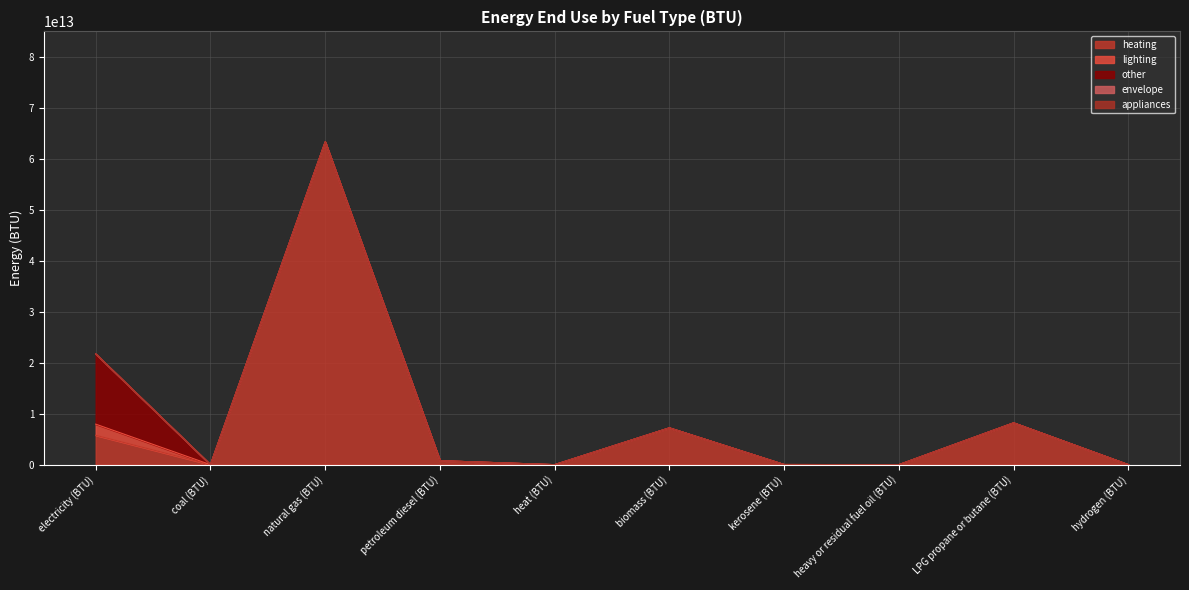

List the labels in order of lighting value, smallest first.

coal (BTU), natural gas (BTU), petroleum diesel (BTU), heat (BTU), biomass (BTU), kerosene (BTU), heavy or residual fuel oil (BTU), LPG propane or butane (BTU), hydrogen (BTU), electricity (BTU)